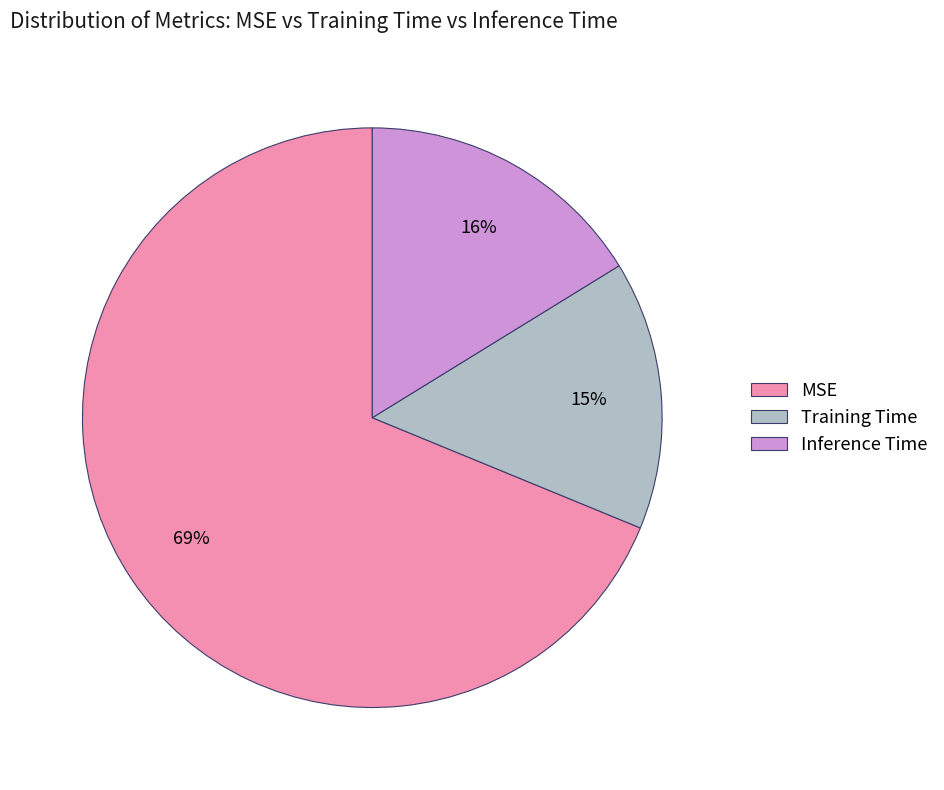

What percentage is the Inference Time slice, to the nearest percent?

16%